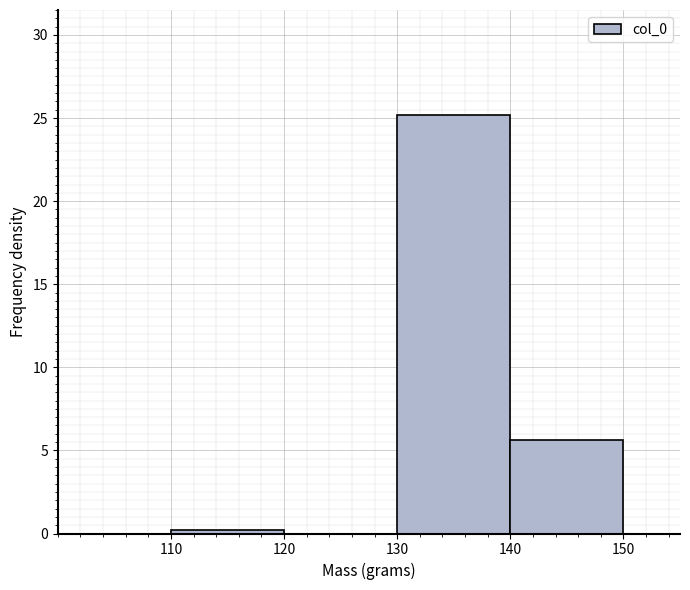

Reading left to right, list every bar in this chart as the range it spans on the x-axis followed by its height. The values are not printed on the chart, so give them approximately, as read against the axis.

110 to 120: under 0.5
120 to 130: 0
130 to 140: 25.0
140 to 150: 5.5